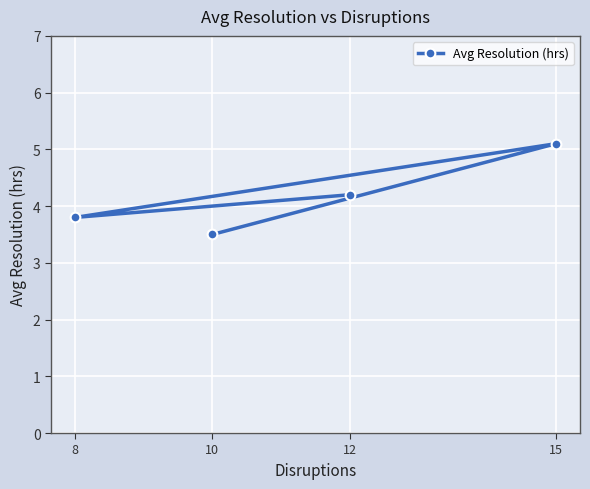

Reading left to right, transcribe all the data shown in this chart.

8=3.8	10=3.5	12=4.2	15=5.1